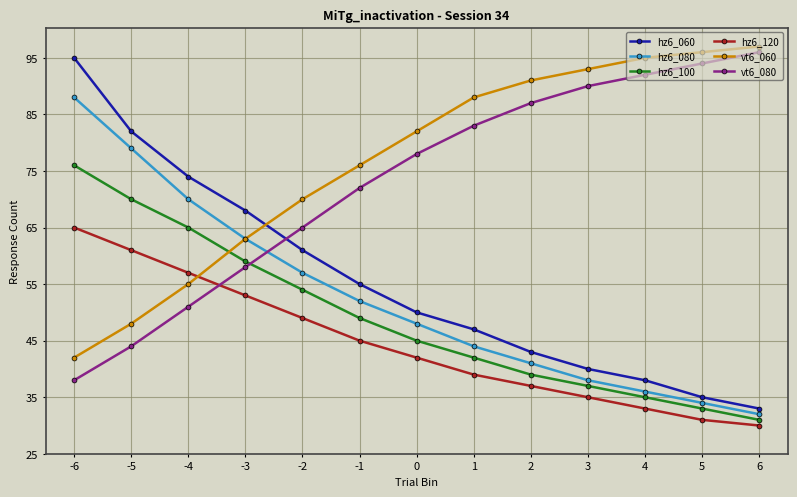

Which series has the largest range (max minus min)?

hz6_060